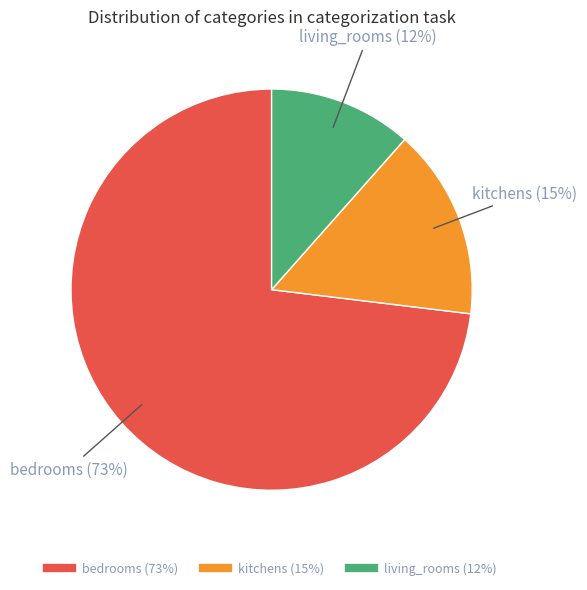

To the nearest percent, what is the average slice percentage?

33%